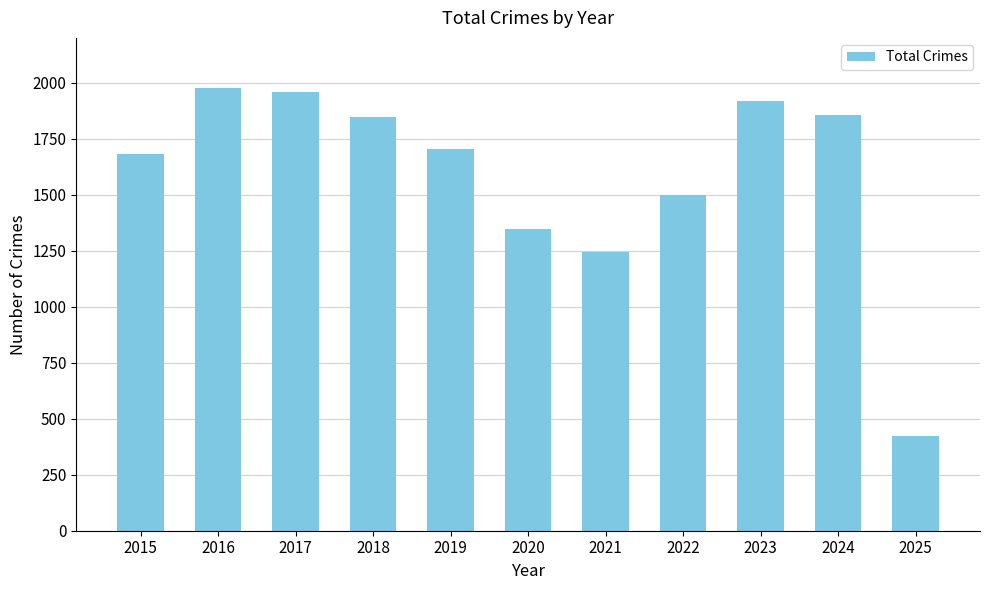

Count the number of categories in the chart.

11